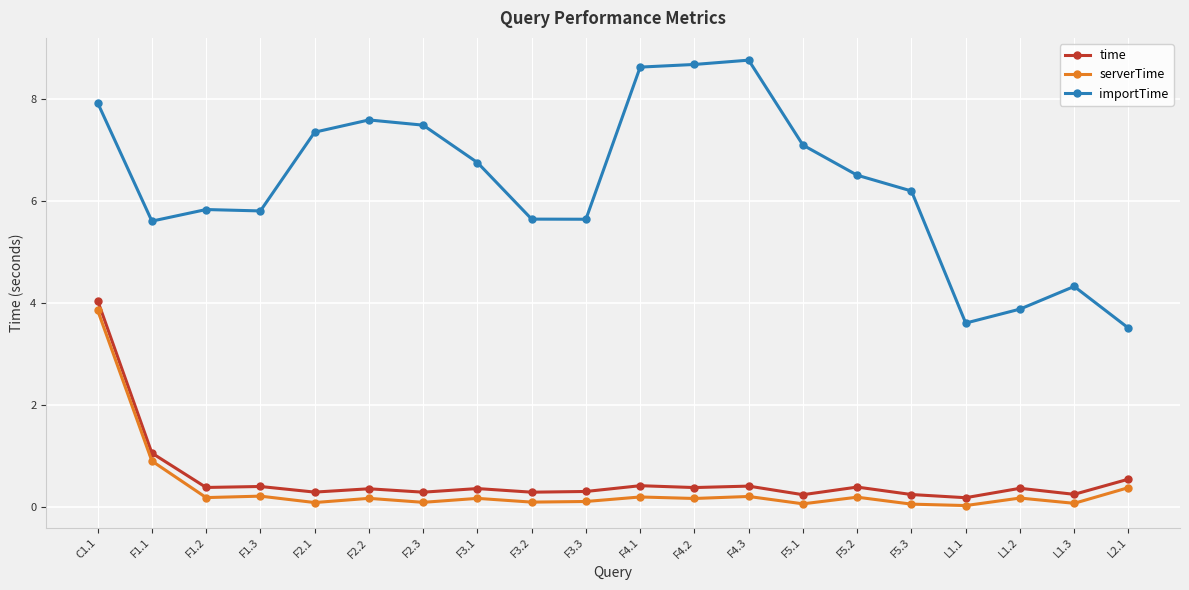

What is the label of the 10th point from the left?

F3.3